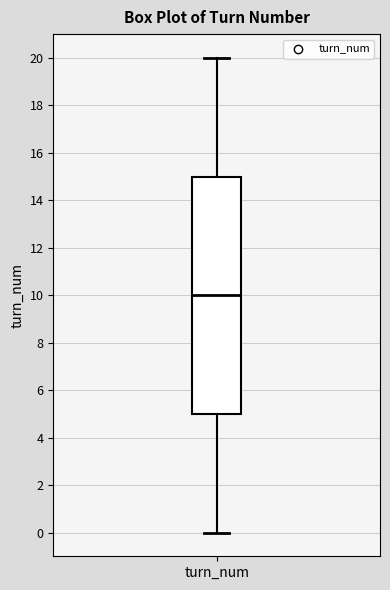

Transcribe this box plot: give where the median line is, the range the box spans, and where the two whiskers end, as read against the y-axis. The values are not printed on the chart, so give them approximately, as read against the axis.

median 10, box 5 to 15, whiskers 0 to 20